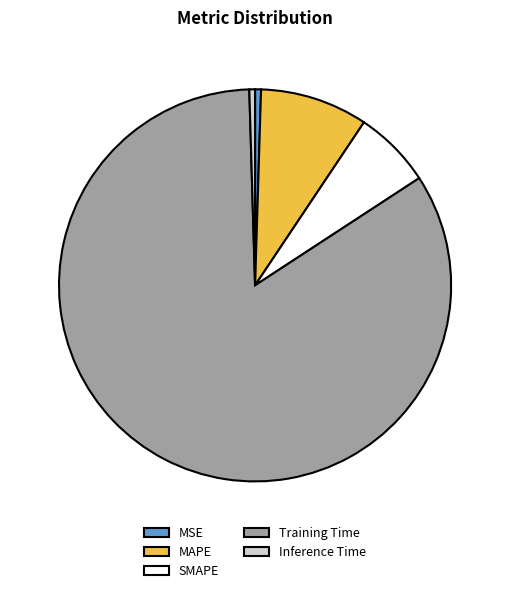

True or false: MSE accounts for 0% of the total.

True